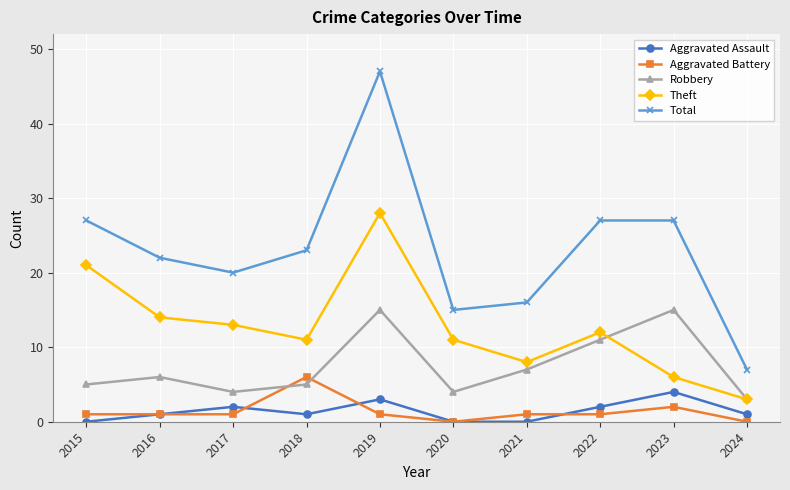

Is the value of Total at 2021 greater than the value of Theft at 2019?

No